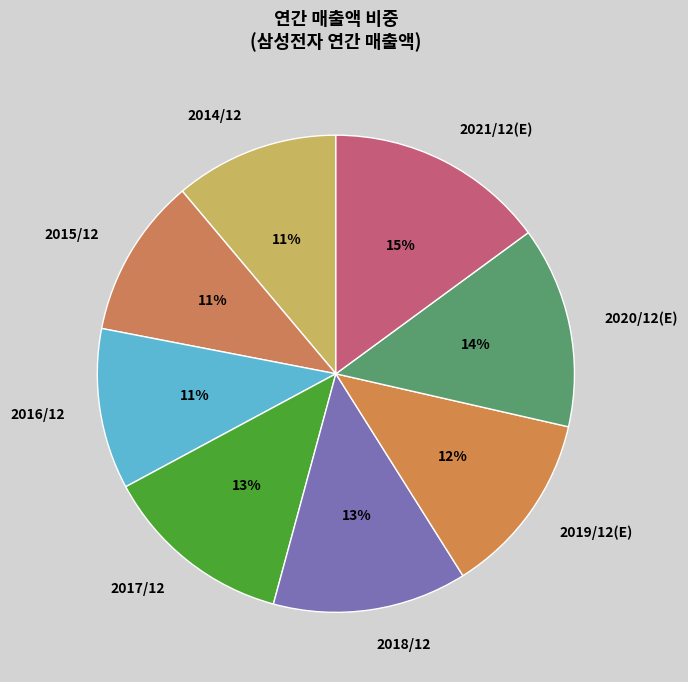

Which category has the biggest portion of the pie?

2021/12(E)